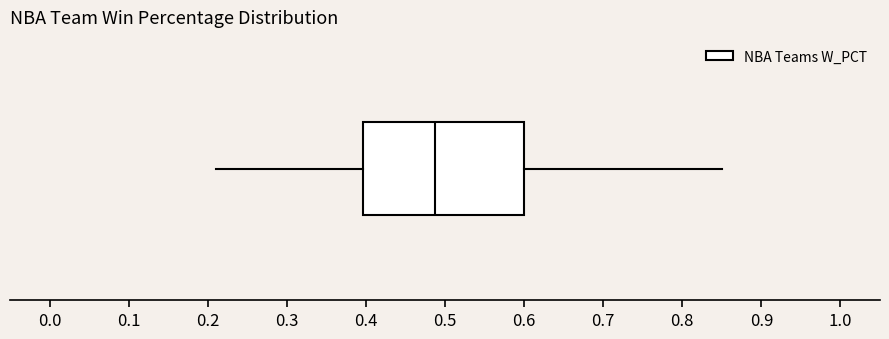

Where is the left edge of the box on the x-axis? The values are not printed on the chart, so give them approximately, as read against the axis.

0.40